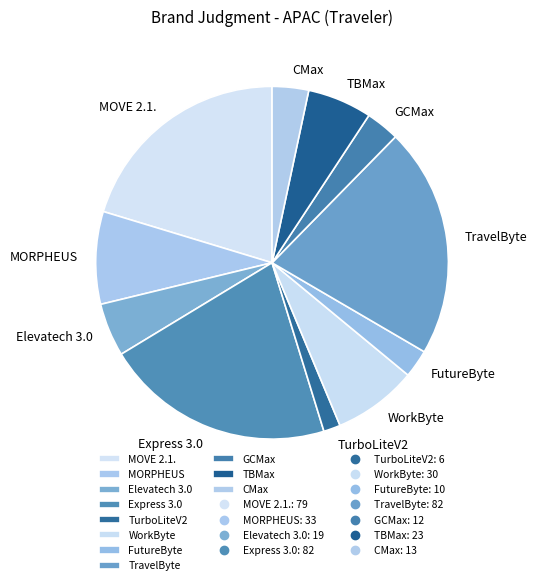

Combined, do MOVE 2.1. and CMax account for over 50%?

No